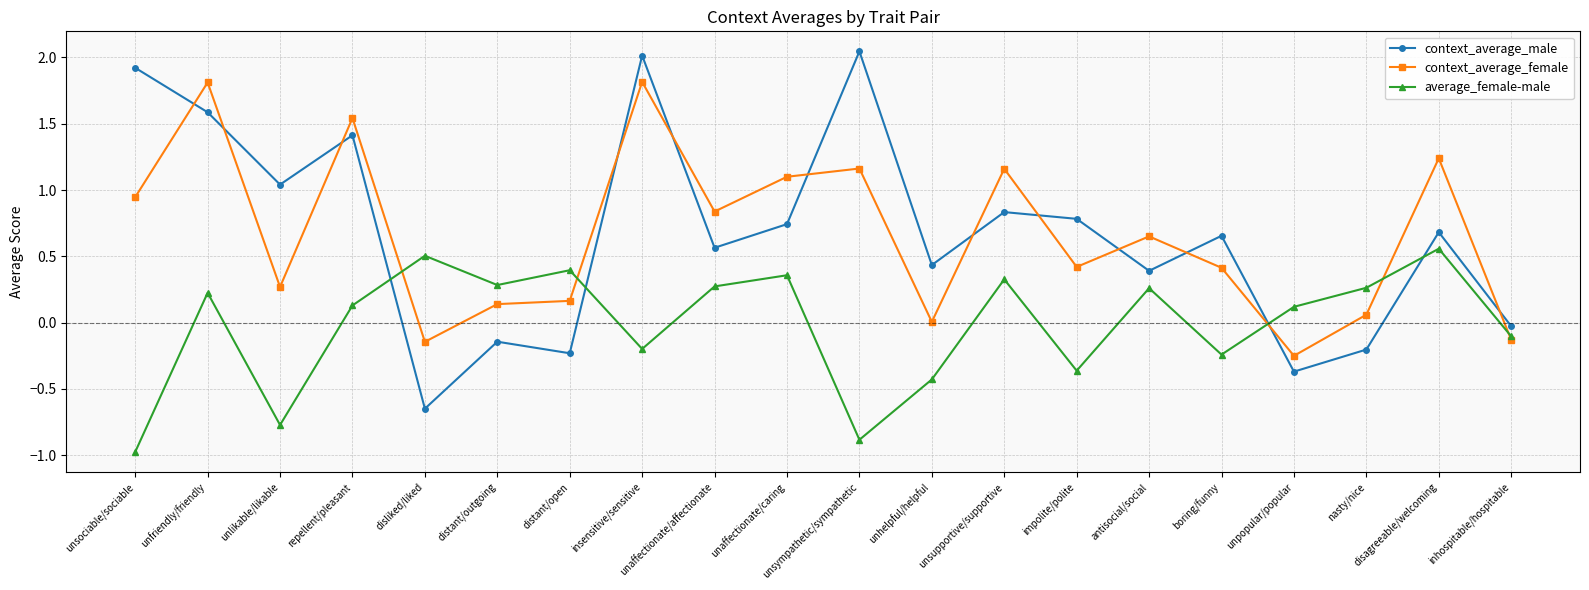

The context_average_female series shows -0.1 at unpopular/popular. True or false?

False